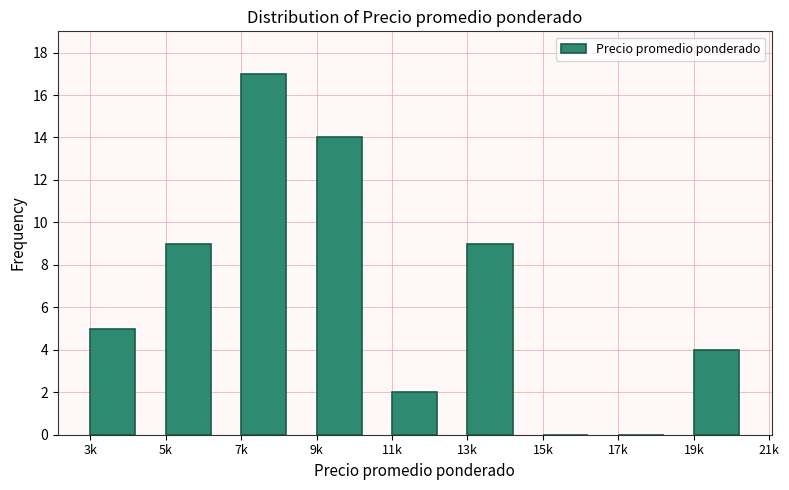

Reading left to right, list all the values displayed in this chart.

3k=5	5k=9	7k=17	9k=14	11k=2	13k=9	15k=0	17k=0	19k=4